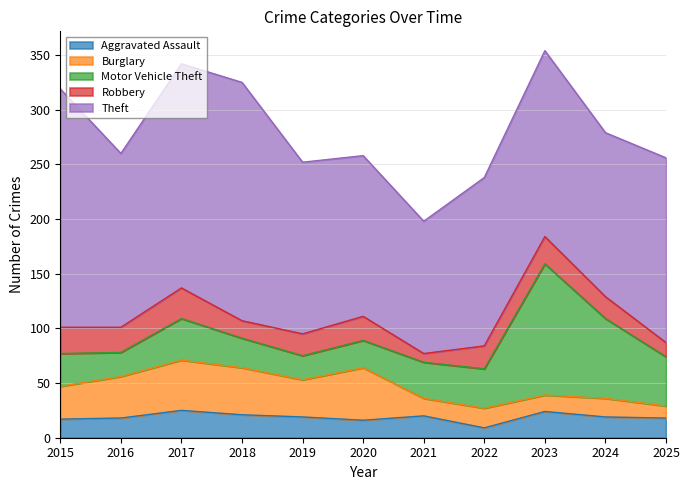

Is it true that Robbery equals 22 at 2020?

True